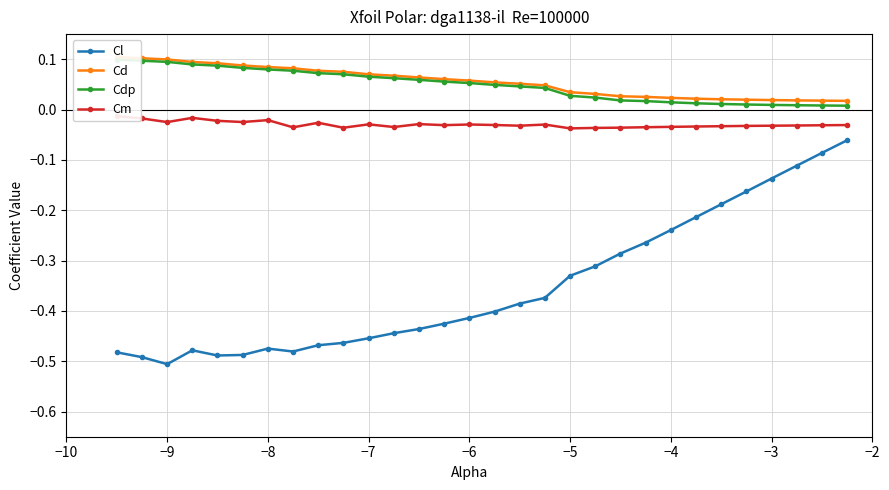

Does the chart have visible grid lines?

Yes